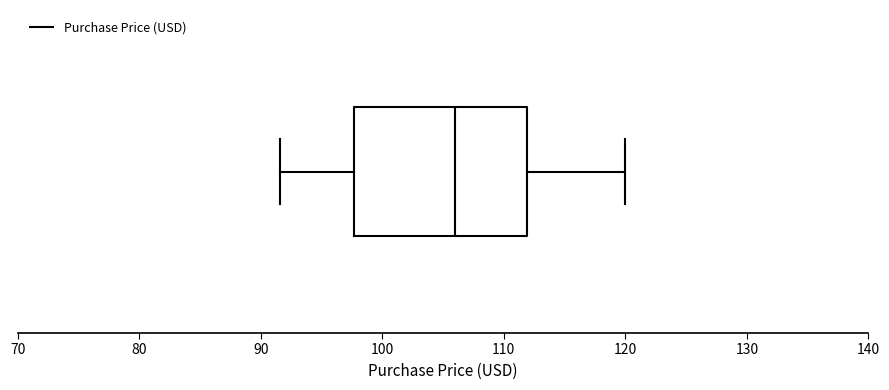

Where does the right whisker of the box end on the x-axis? The values are not printed on the chart, so give them approximately, as read against the axis.

120